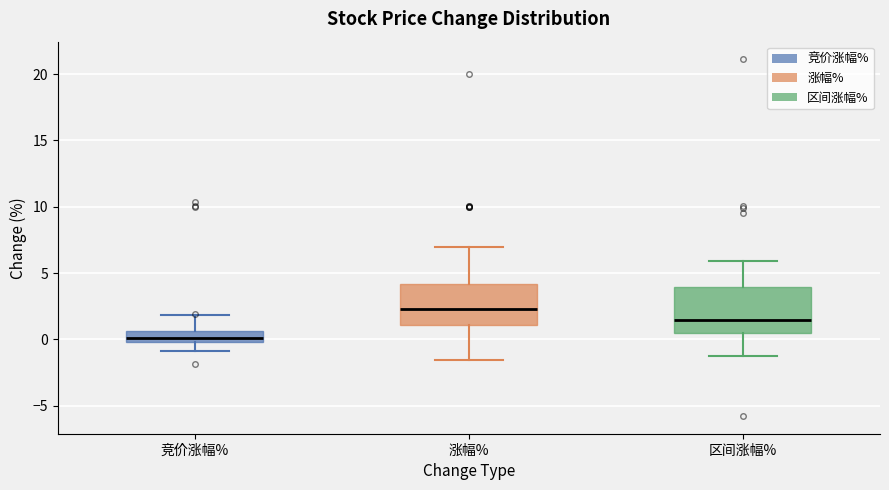

Reading left to right, transcribe this box plot: for each box, give where its median line is, the range the box spans, and where its two whiskers end, as read against the y-axis. The values are not printed on the chart, so give them approximately, as read against the axis.

竞价涨幅%: median 0.0 (inside the box), box 0.0 to 0.5, whiskers -1.0 to 2.0
涨幅%: median 2.5, box 1.0 to 4.0, whiskers -1.5 to 7.0
区间涨幅%: median 1.5, box 0.5 to 4.0, whiskers -1.5 to 6.0